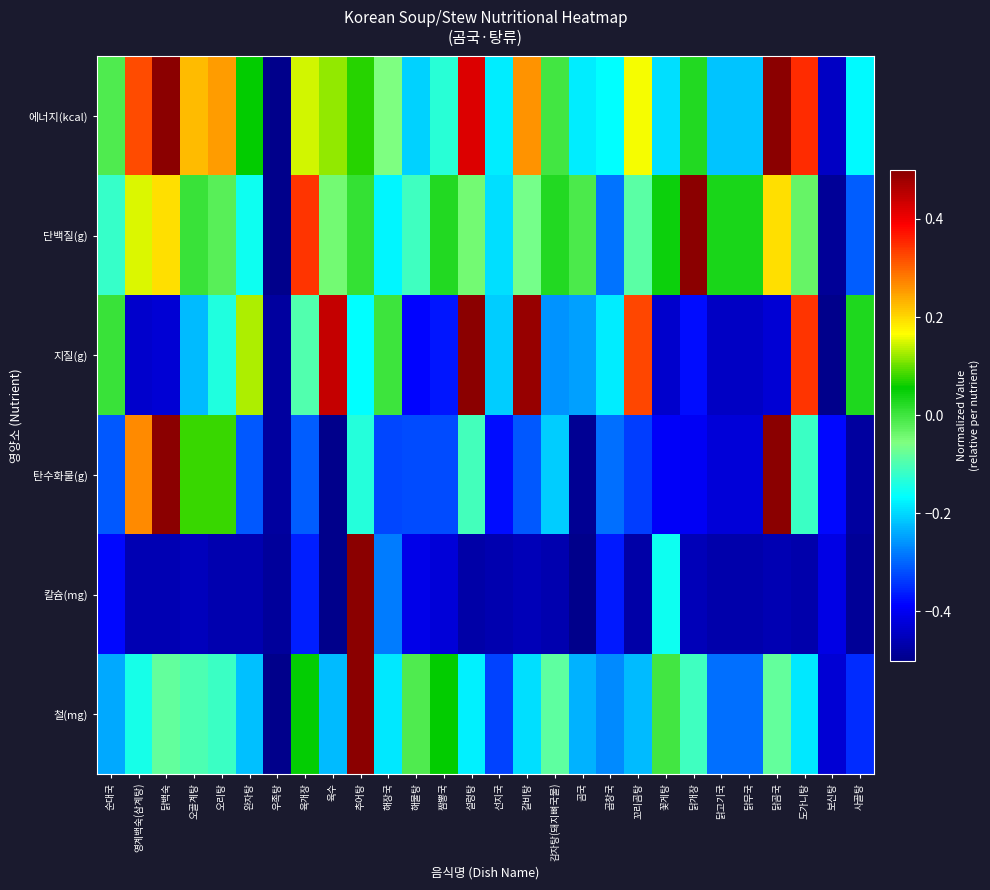

Reading right to left, transcribe all the data shown in this chart.

에너지(kcal): 사골탕=-0.2	보신탕=-0.4	도가니탕=0.3	닭곰국=0.5	닭무국=-0.2	닭고기국=-0.2	닭개장=0.0	꽃게탕=-0.2	꼬리곰탕=0.2	곱창국=-0.2	곰국=-0.2	감자탕(돼지뼈국물)=-0.0	갈비탕=0.3	선지국=-0.2	설렁탕=0.4	짬뽕국=-0.1	해물탕=-0.2	해장국=-0.1	추어탕=0.1	육수=0.1	육개장=0.1	우족탕=-0.5	완자탕=0.1	오리탕=0.3	오골계탕=0.2	닭백숙=0.5	영계백숙(삼계탕)=0.3	순대국=-0.0
단백질(g): 사골탕=-0.3	보신탕=-0.5	도가니탕=-0.0	닭곰국=0.2	닭무국=0.0	닭고기국=0.0	닭개장=0.5	꽃게탕=0.0	꼬리곰탕=-0.1	곱창국=-0.3	곰국=-0.0	감자탕(돼지뼈국물)=0.0	갈비탕=-0.1	선지국=-0.2	설렁탕=-0.0	짬뽕국=0.0	해물탕=-0.1	해장국=-0.2	추어탕=0.0	육수=-0.0	육개장=0.3	우족탕=-0.5	완자탕=-0.2	오리탕=-0.0	오골계탕=0.0	닭백숙=0.2	영계백숙(삼계탕)=0.2	순대국=-0.1
지질(g): 사골탕=0.0	보신탕=-0.5	도가니탕=0.3	닭곰국=-0.4	닭무국=-0.4	닭고기국=-0.4	닭개장=-0.4	꽃게탕=-0.4	꼬리곰탕=0.3	곱창국=-0.2	곰국=-0.2	감자탕(돼지뼈국물)=-0.3	갈비탕=0.5	선지국=-0.2	설렁탕=0.5	짬뽕국=-0.4	해물탕=-0.4	해장국=0.0	추어탕=-0.2	육수=0.4	육개장=-0.1	우족탕=-0.5	완자탕=0.1	오리탕=-0.1	오골계탕=-0.2	닭백숙=-0.4	영계백숙(삼계탕)=-0.4	순대국=0.0
탄수화물(g): 사골탕=-0.5	보신탕=-0.4	도가니탕=-0.1	닭곰국=0.5	닭무국=-0.4	닭고기국=-0.4	닭개장=-0.4	꽃게탕=-0.4	꼬리곰탕=-0.3	곱창국=-0.3	곰국=-0.5	감자탕(돼지뼈국물)=-0.2	갈비탕=-0.3	선지국=-0.4	설렁탕=-0.1	짬뽕국=-0.3	해물탕=-0.3	해장국=-0.3	추어탕=-0.1	육수=-0.5	육개장=-0.3	우족탕=-0.5	완자탕=-0.3	오리탕=0.1	오골계탕=0.1	닭백숙=0.5	영계백숙(삼계탕)=0.3	순대국=-0.3
칼슘(mg): 사골탕=-0.5	보신탕=-0.4	도가니탕=-0.5	닭곰국=-0.5	닭무국=-0.5	닭고기국=-0.5	닭개장=-0.5	꽃게탕=-0.2	꼬리곰탕=-0.5	곱창국=-0.4	곰국=-0.5	감자탕(돼지뼈국물)=-0.5	갈비탕=-0.5	선지국=-0.5	설렁탕=-0.5	짬뽕국=-0.4	해물탕=-0.4	해장국=-0.3	추어탕=0.5	육수=-0.5	육개장=-0.4	우족탕=-0.5	완자탕=-0.5	오리탕=-0.5	오골계탕=-0.5	닭백숙=-0.5	영계백숙(삼계탕)=-0.5	순대국=-0.4
철(mg): 사골탕=-0.4	보신탕=-0.4	도가니탕=-0.2	닭곰국=-0.1	닭무국=-0.3	닭고기국=-0.3	닭개장=-0.1	꽃게탕=-0.0	꼬리곰탕=-0.2	곱창국=-0.3	곰국=-0.2	감자탕(돼지뼈국물)=-0.1	갈비탕=-0.2	선지국=-0.3	설렁탕=-0.2	짬뽕국=0.1	해물탕=-0.0	해장국=-0.2	추어탕=0.5	육수=-0.2	육개장=0.1	우족탕=-0.5	완자탕=-0.2	오리탕=-0.1	오골계탕=-0.1	닭백숙=-0.1	영계백숙(삼계탕)=-0.1	순대국=-0.2